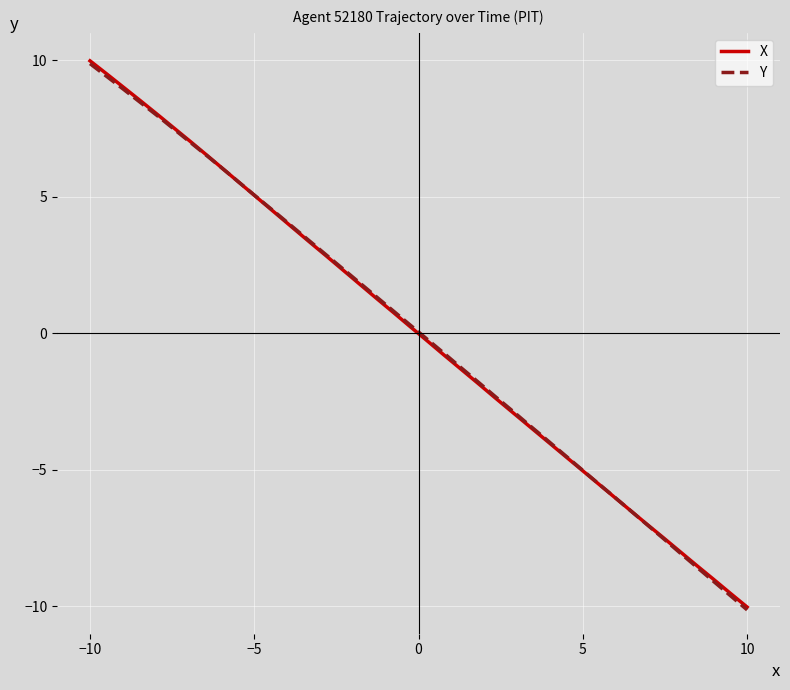

What is the minimum value shown in the chart?

-10.1